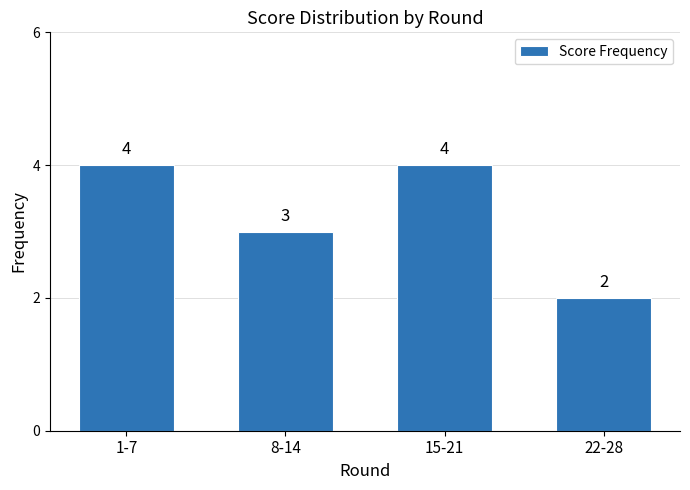

Reading left to right, list all the values displayed in this chart.

1-7=4	8-14=3	15-21=4	22-28=2